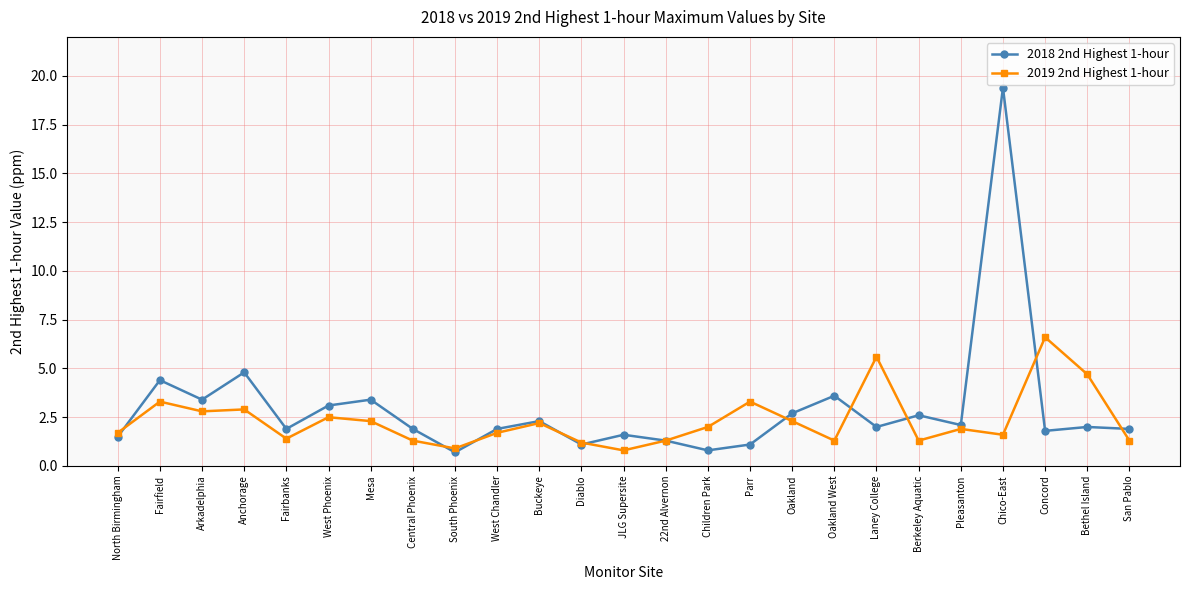

Which series has the largest total across all categories?

2018 2nd Highest 1-hour